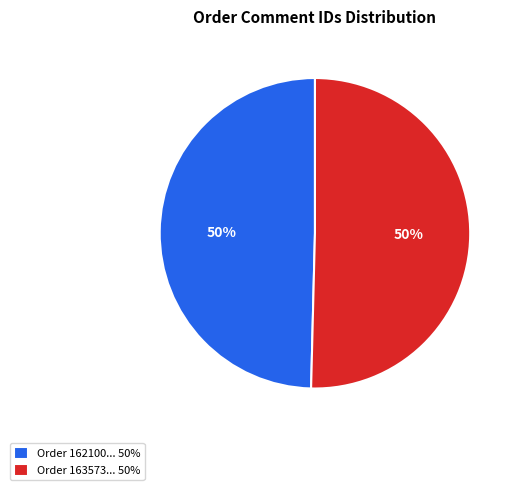

True or false: Order 163573... 50% accounts for 36% of the total.

False